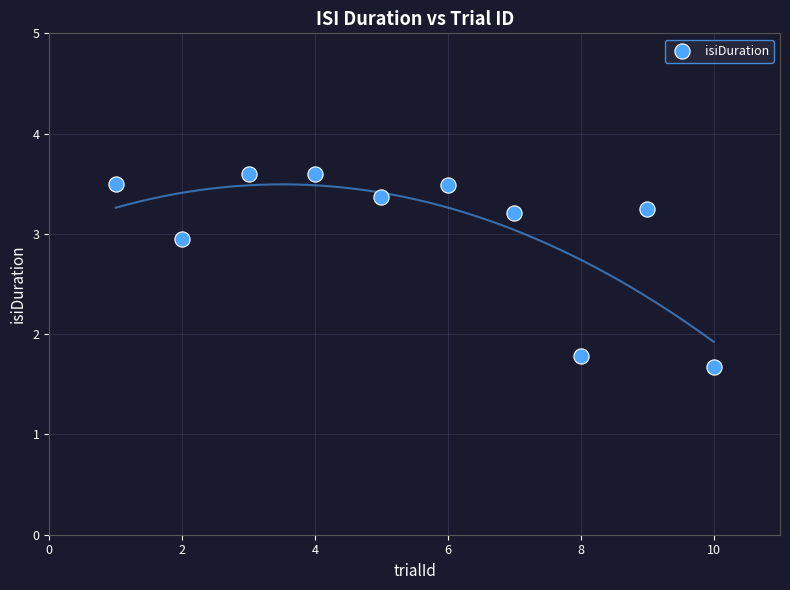

What Y value in the scatter plot is closest to 2?

1.8